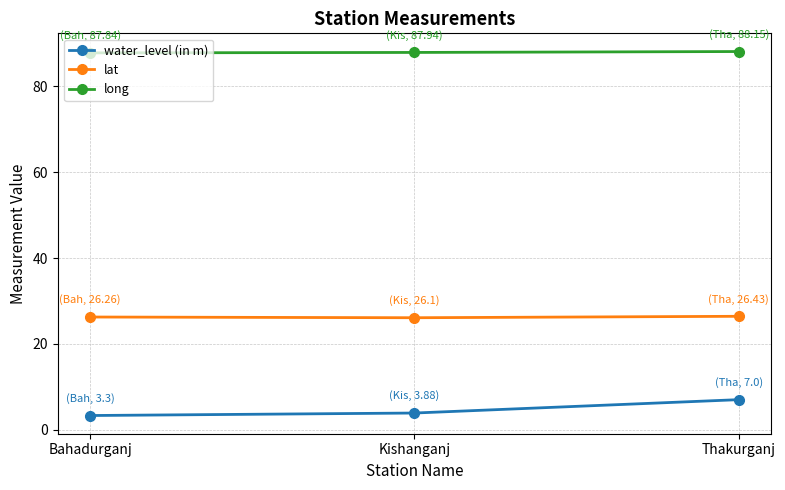

The value of lat at Kishanganj is 26.1. True or false?

True